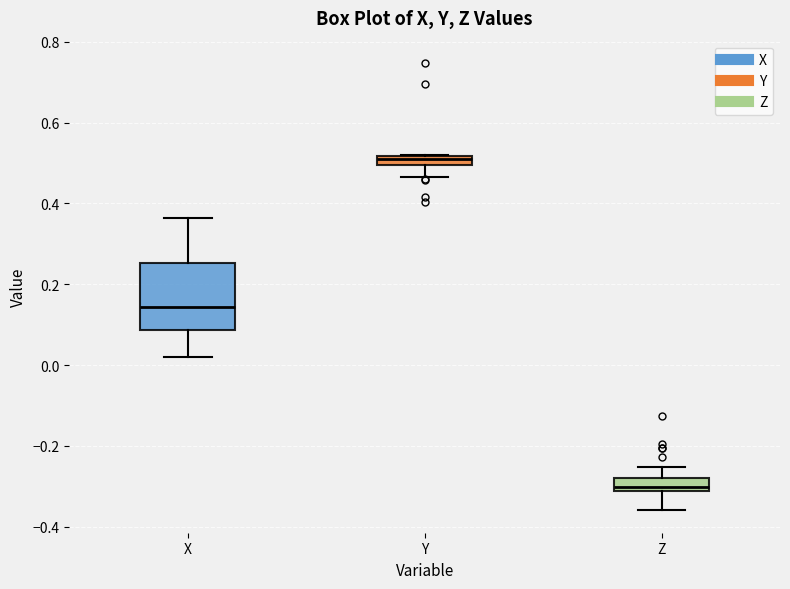

Which box is the tallest, from its lower edge to its upper edge?

X